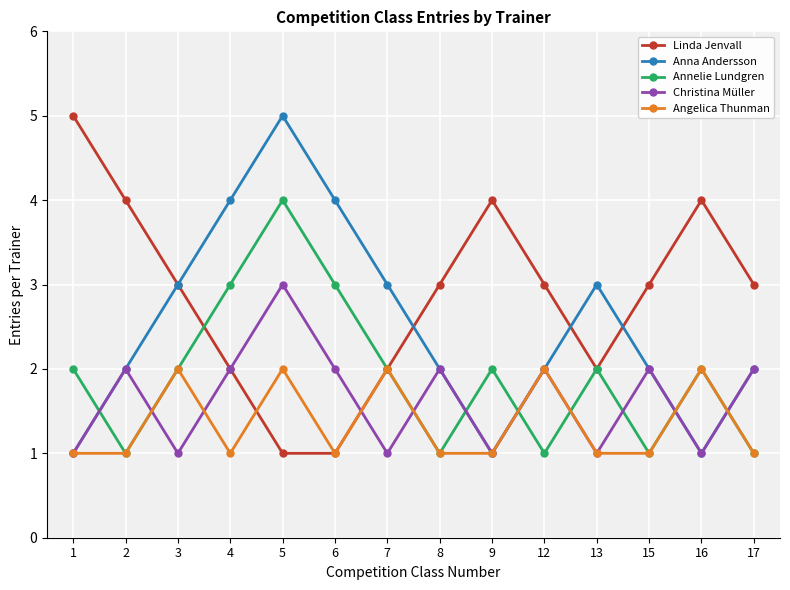

Count the number of categories in the chart.

14